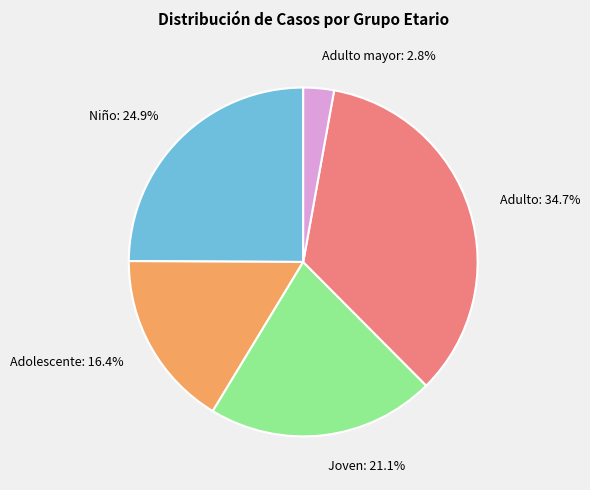

Between Adolescente: 16.4% and Joven: 21.1%, which is larger?

Joven: 21.1%